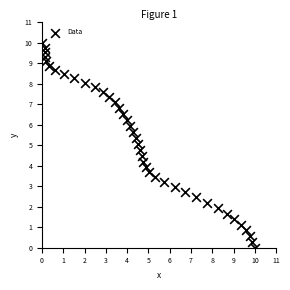

What is the range of Y values (max minus min)?

10.0